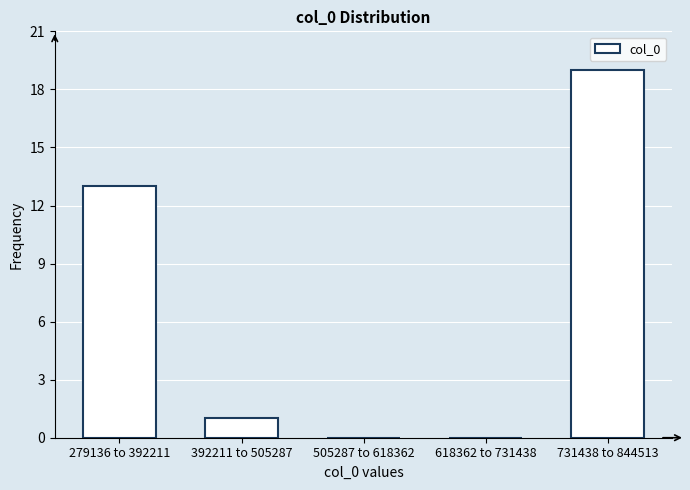

Reading right to left, what are all the values shown in this chart?

731438 to 844513=19	618362 to 731438=0	505287 to 618362=0	392211 to 505287=1	279136 to 392211=13